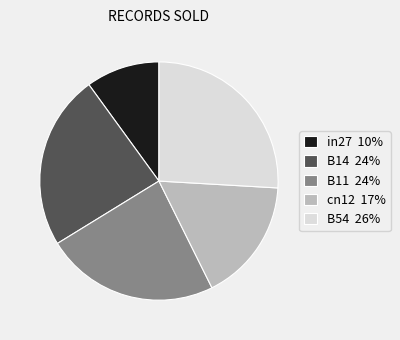

True or false: B11 24% accounts for 24% of the total.

True